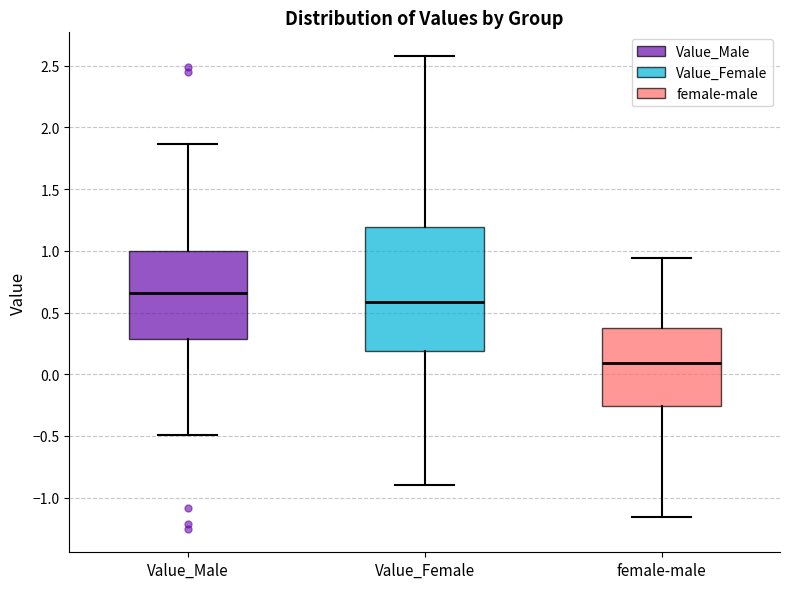

Reading left to right, transcribe this box plot: for each box, give where its median line is, the range the box spans, and where its two whiskers end, as read against the y-axis. The values are not printed on the chart, so give them approximately, as read against the axis.

Value_Male: median 0.65, box 0.30 to 1.00, whiskers -0.50 to 1.85
Value_Female: median 0.60, box 0.20 to 1.20, whiskers -0.90 to 2.60
female-male: median 0.10, box -0.25 to 0.35, whiskers -1.15 to 0.95